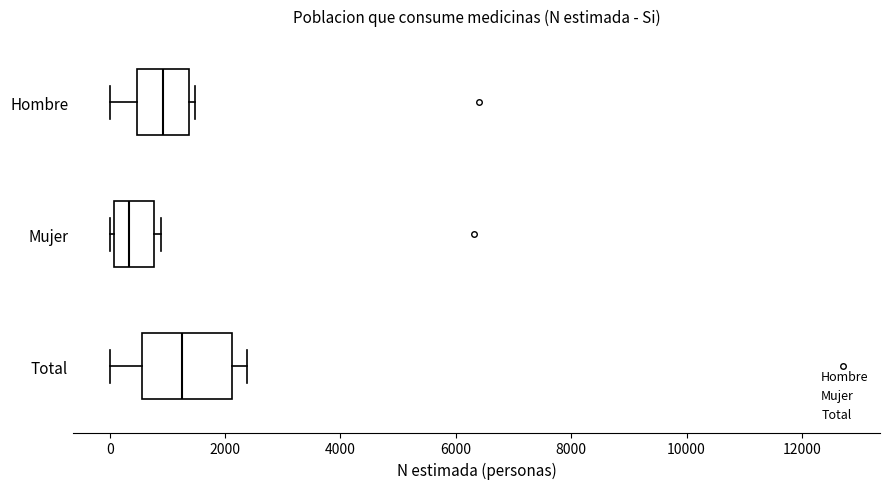

Which box's median line is the furthest to the right?

Total